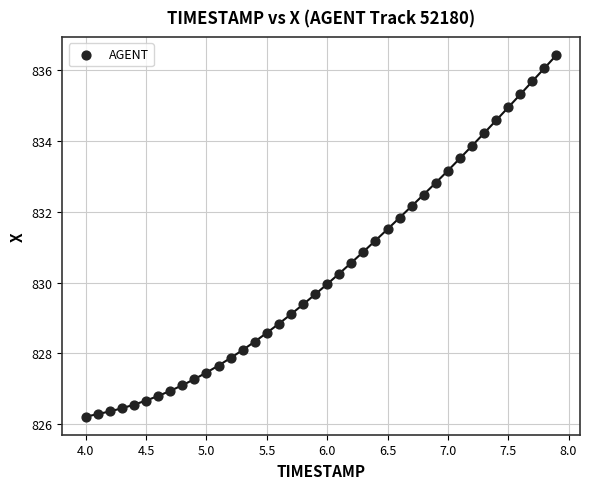

What is the range of X values (max minus min)?

3.9